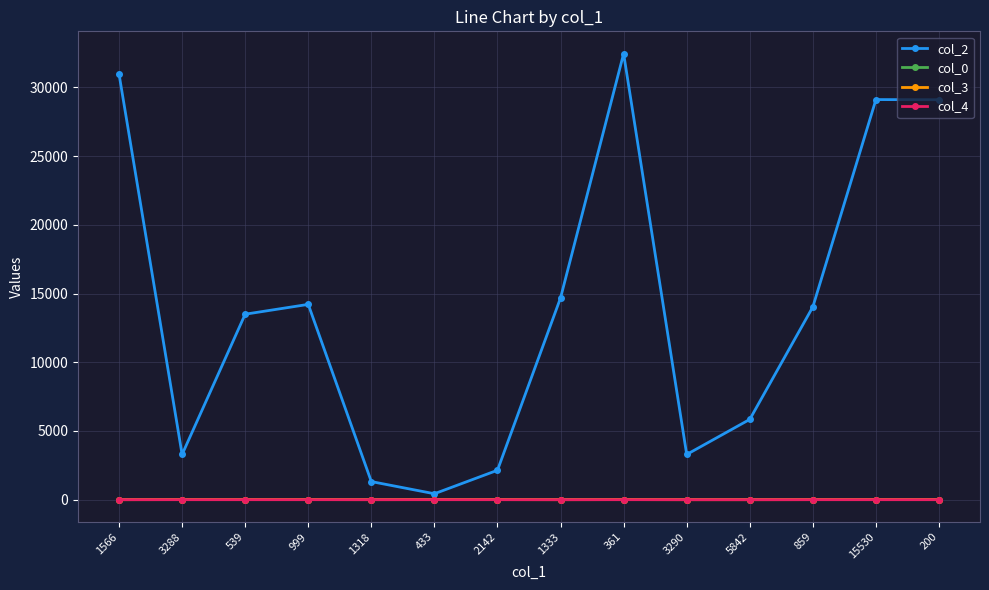

Which series has the largest total across all categories?

col_2